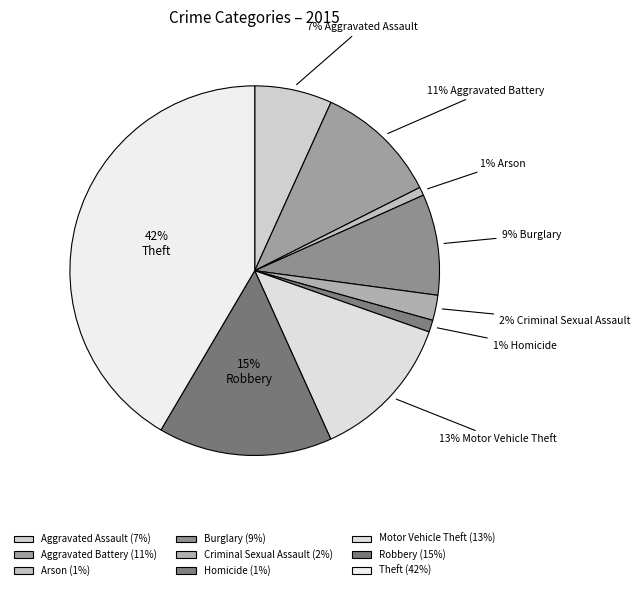

How many slices are in this pie chart?

9